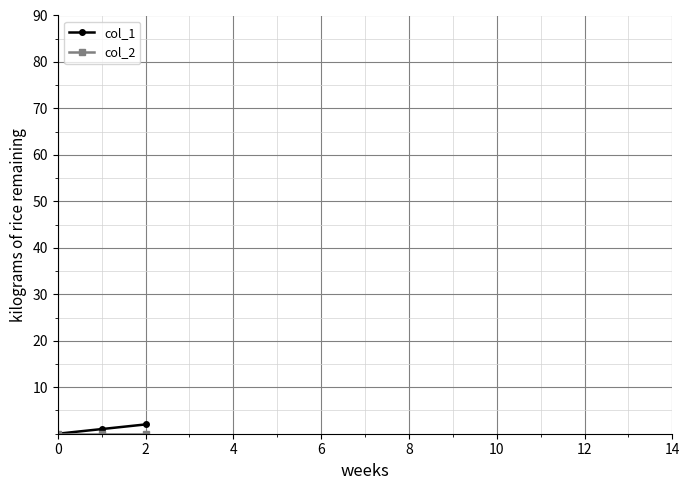

Which series has the largest total across all categories?

col_1